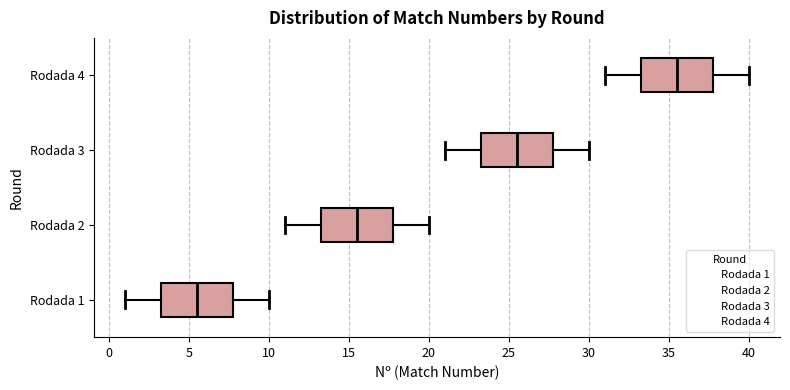

Reading bottom to top, transcribe this box plot: for each box, give where its median line is, the range the box spans, and where its two whiskers end, as read against the x-axis. The values are not printed on the chart, so give them approximately, as read against the axis.

Rodada 1: median 5.5, box 3.5 to 8.0, whiskers 1.0 to 10.0
Rodada 2: median 15.5, box 13.5 to 18.0, whiskers 11.0 to 20.0
Rodada 3: median 25.5, box 23.5 to 28.0, whiskers 21.0 to 30.0
Rodada 4: median 35.5, box 33.5 to 38.0, whiskers 31.0 to 40.0